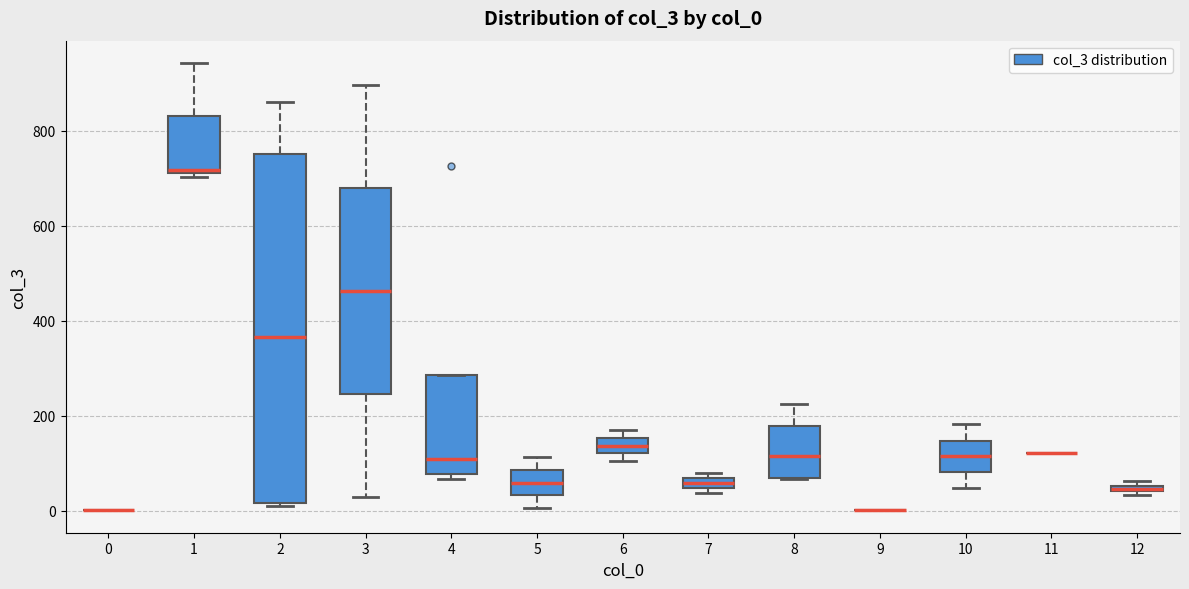

Which box is the tallest, from its lower edge to its upper edge?

2